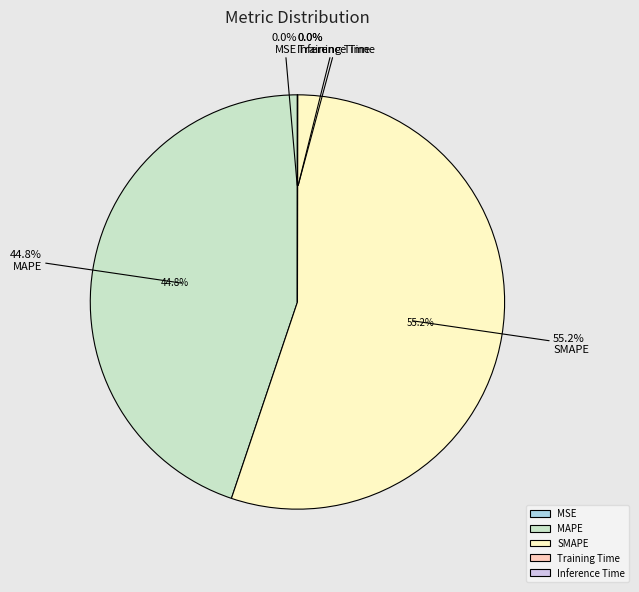

True or false: MSE accounts for 0% of the total.

True